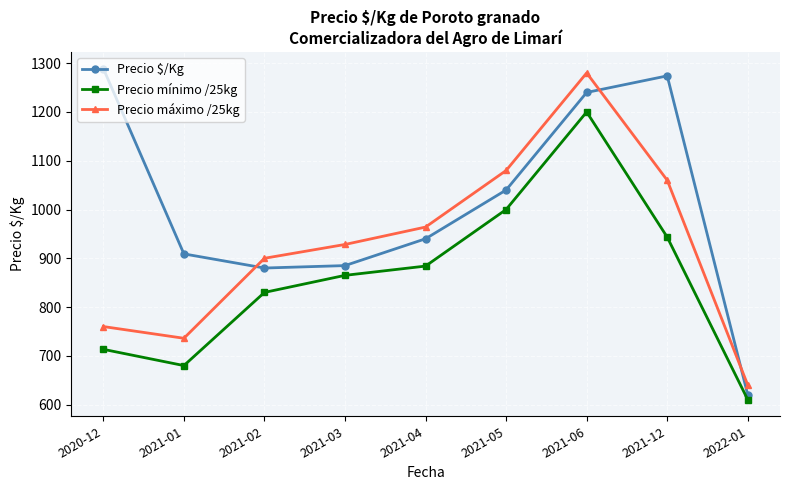

What is the difference between the second highest and second lowest values in the Precio máximo /25kg series?

344.0